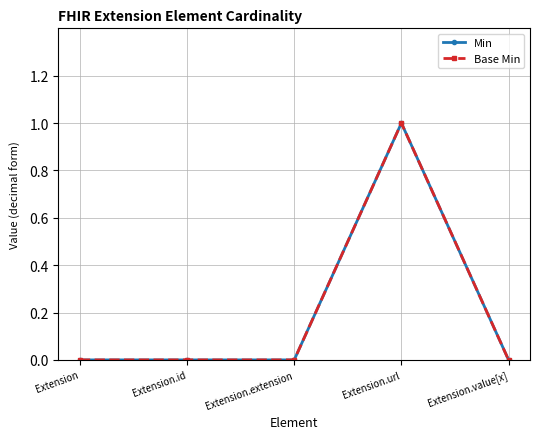

True or false: Base Min and Min intersect in this chart.

False